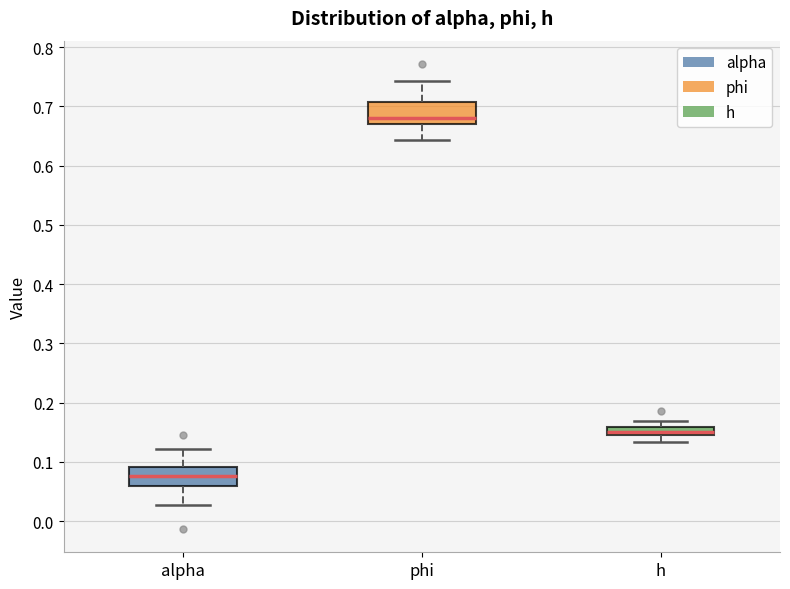

Where does the lower whisker of the box for alpha end on the y-axis? The values are not printed on the chart, so give them approximately, as read against the axis.

0.03